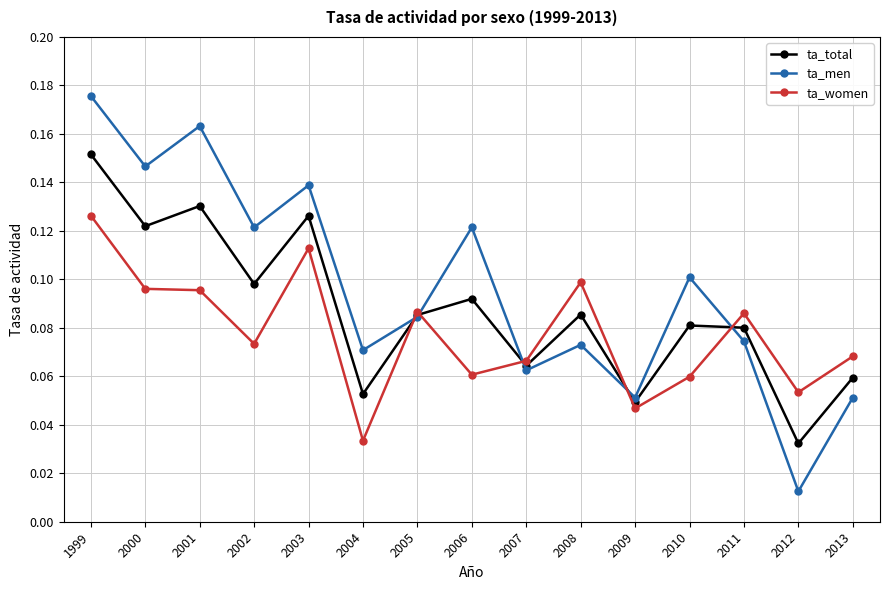

True or false: ta_men has a value of 0.1 at 2007.

True